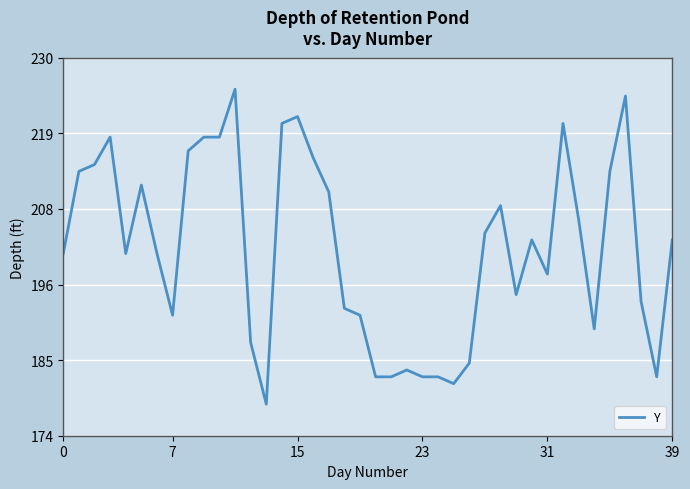

What is the minimum value shown in the chart?

179